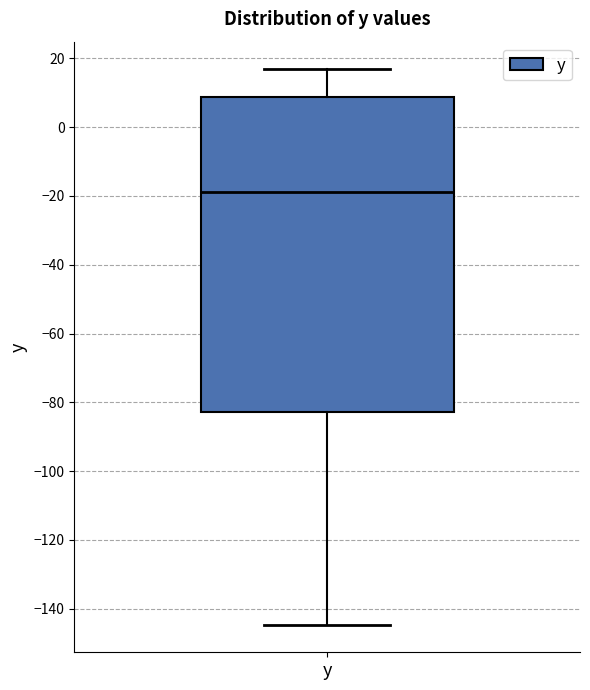

Where is the lower edge of the box for y on the y-axis? The values are not printed on the chart, so give them approximately, as read against the axis.

-82